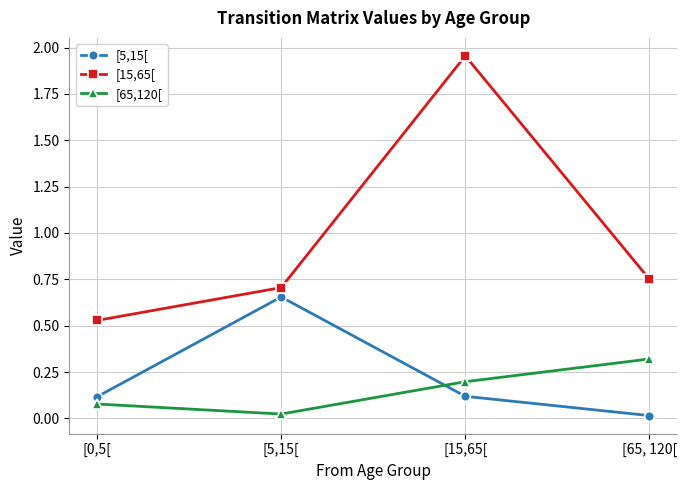

What position from the right is [15,65[?

2